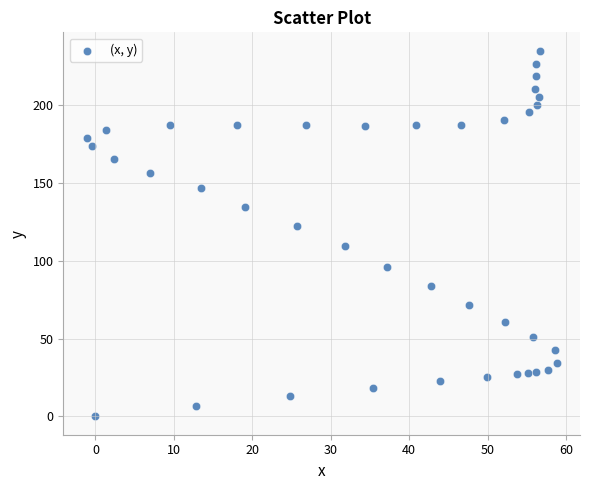

What is the range of Y values (max minus min)?

234.7